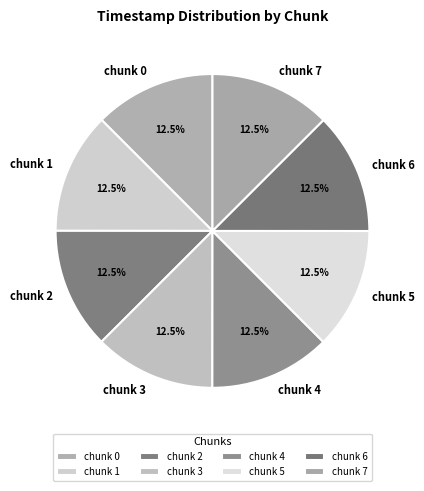

What percentage is NOT represented by chunk 5?

87.5%